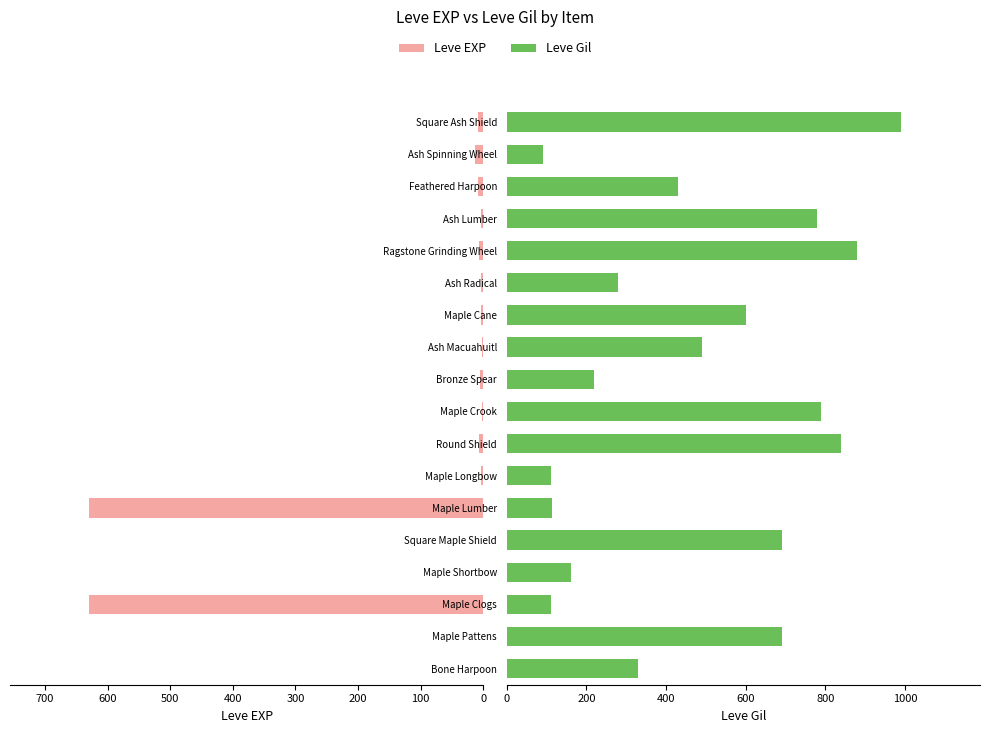

Is it true that Leve Gil equals 90 at Ash Spinning Wheel?

True